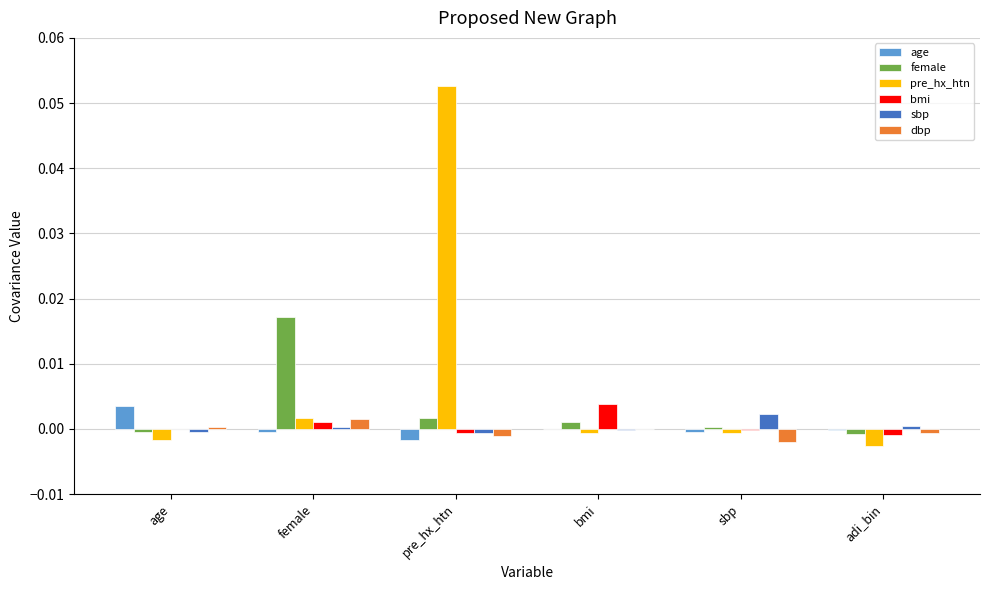

Is it true that age equals 0.0 at bmi?

True